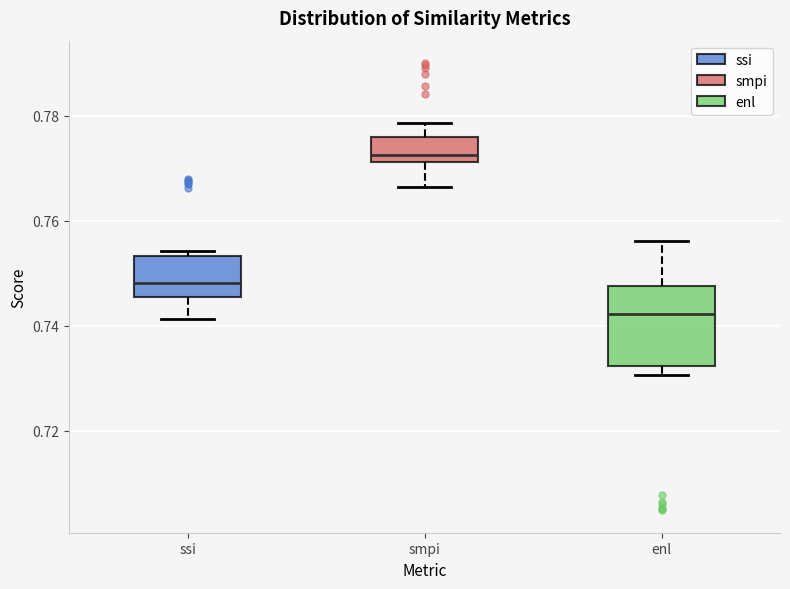

Reading left to right, transcribe this box plot: for each box, give where its median line is, the range the box spans, and where its two whiskers end, as read against the y-axis. The values are not printed on the chart, so give them approximately, as read against the axis.

ssi: median 0.748, box 0.746 to 0.754, whiskers 0.742 to 0.754 (just above the box's upper edge)
smpi: median 0.772 (just above the box's lower edge), box 0.772 to 0.776, whiskers 0.766 to 0.778
enl: median 0.742, box 0.732 to 0.748, whiskers 0.730 to 0.756